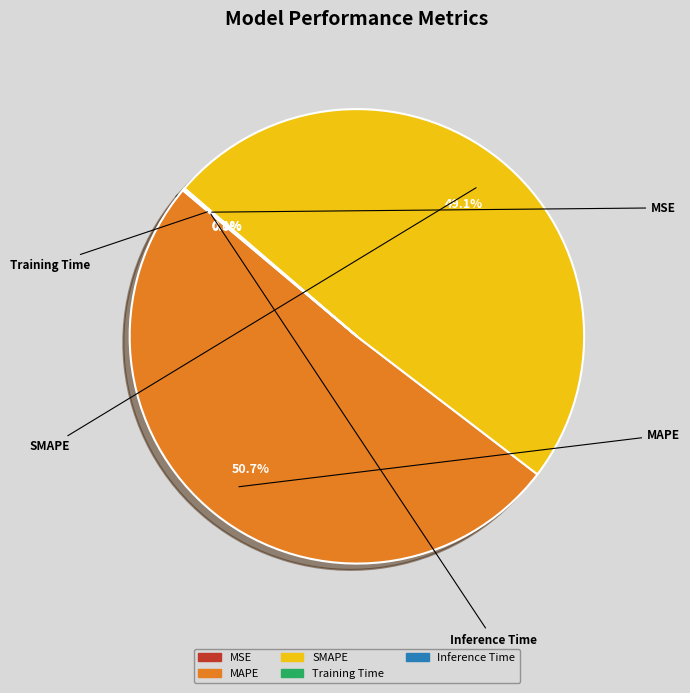

Which category has the biggest portion of the pie?

MAPE